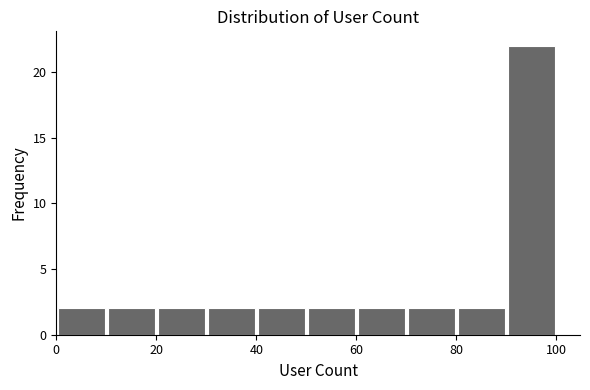

What is the height of the bar covering 50 to 60 on the x-axis? The values are not printed on the chart, so give them approximately, as read against the axis.

2